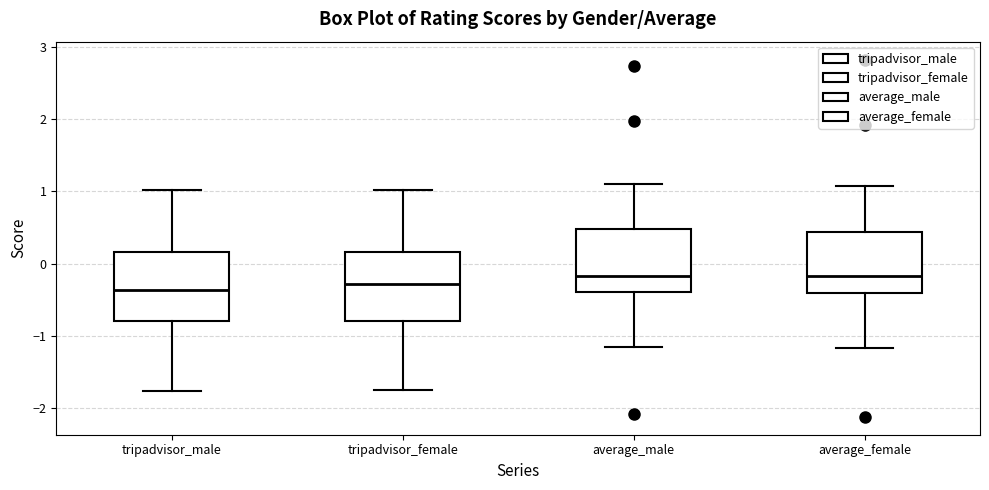

Where does the lower whisker of the box for tripadvisor_male end on the y-axis? The values are not printed on the chart, so give them approximately, as read against the axis.

-1.8